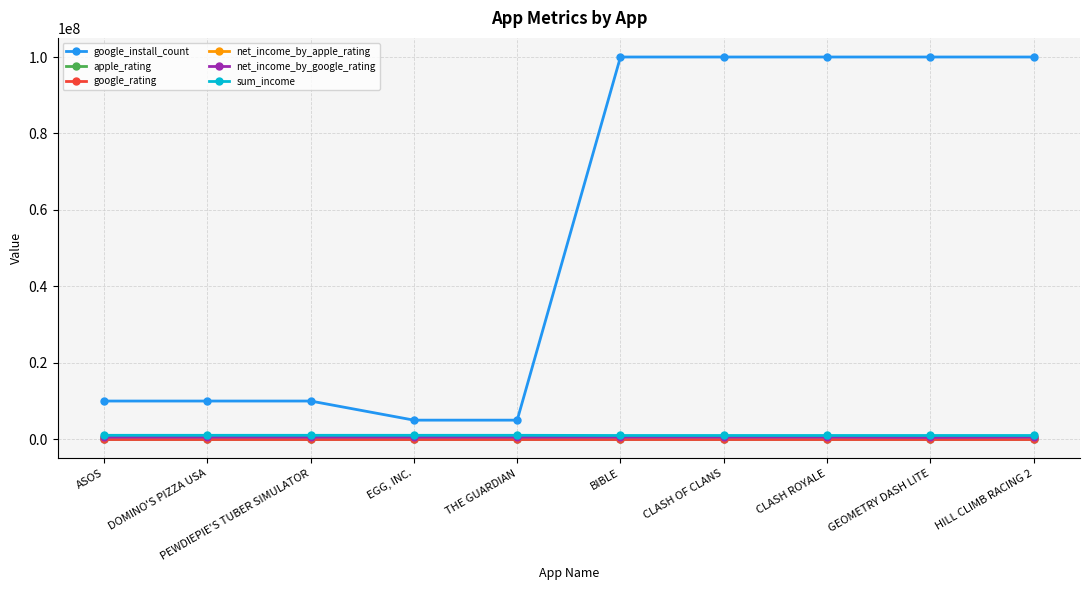

The value of google_install_count at BIBLE is 36926611.6. True or false?

False